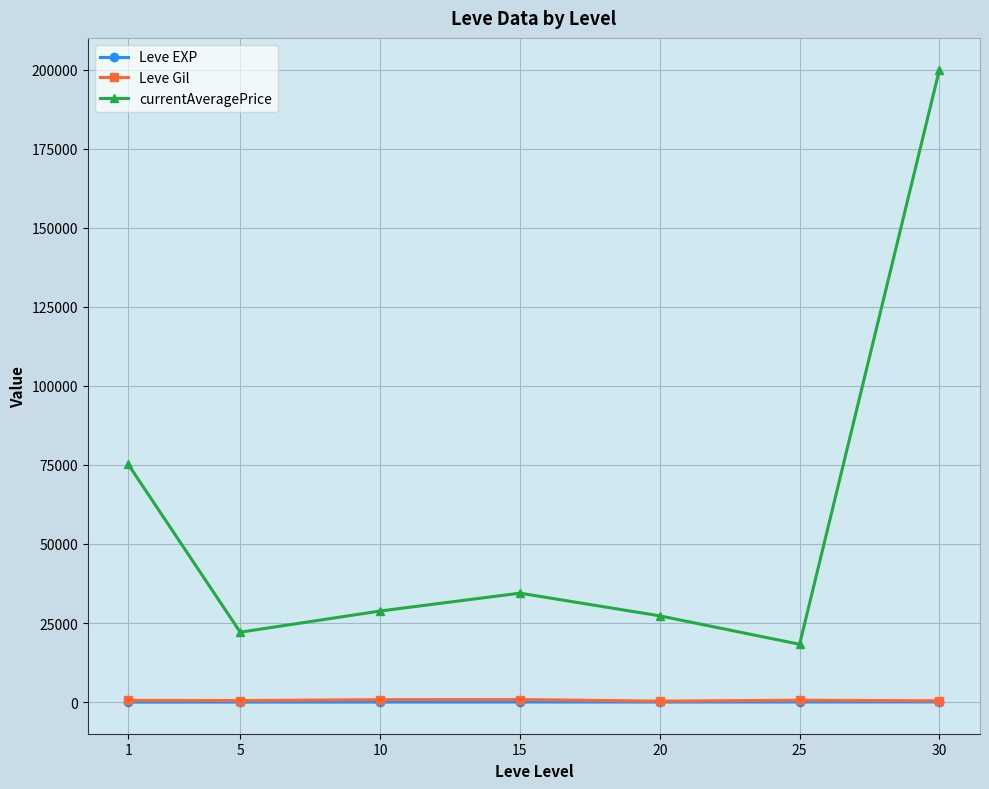

True or false: Leve Gil has a value of 300.0 at 20.

True